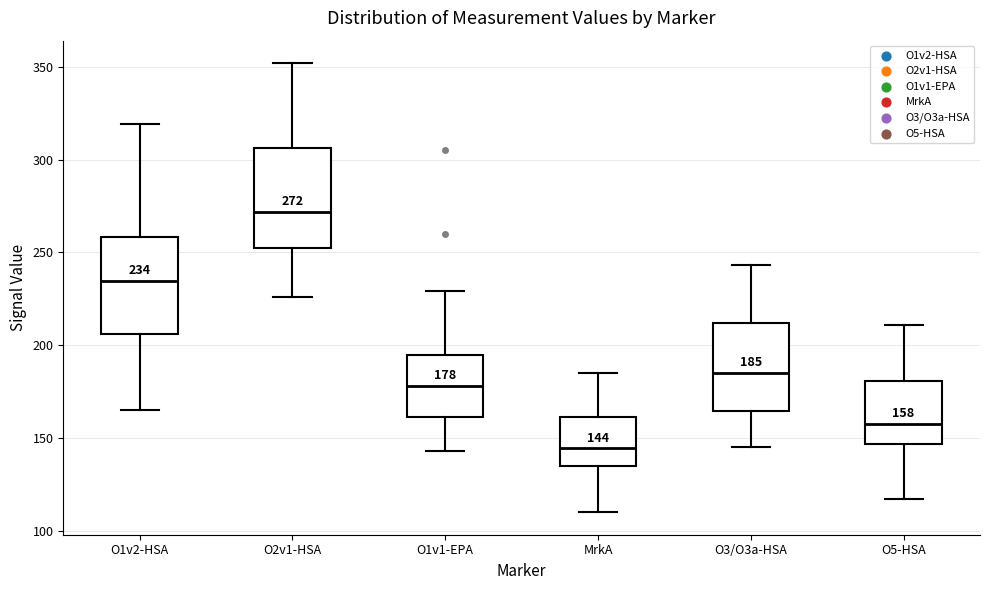

Which box's median line is the highest?

O2v1-HSA